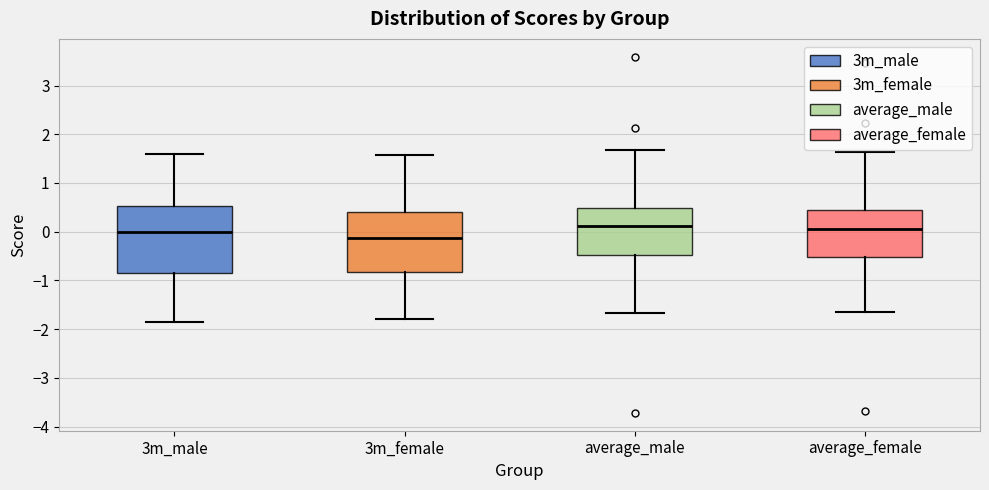

Where does the upper whisker of the box for 3m_female end on the y-axis? The values are not printed on the chart, so give them approximately, as read against the axis.

1.6